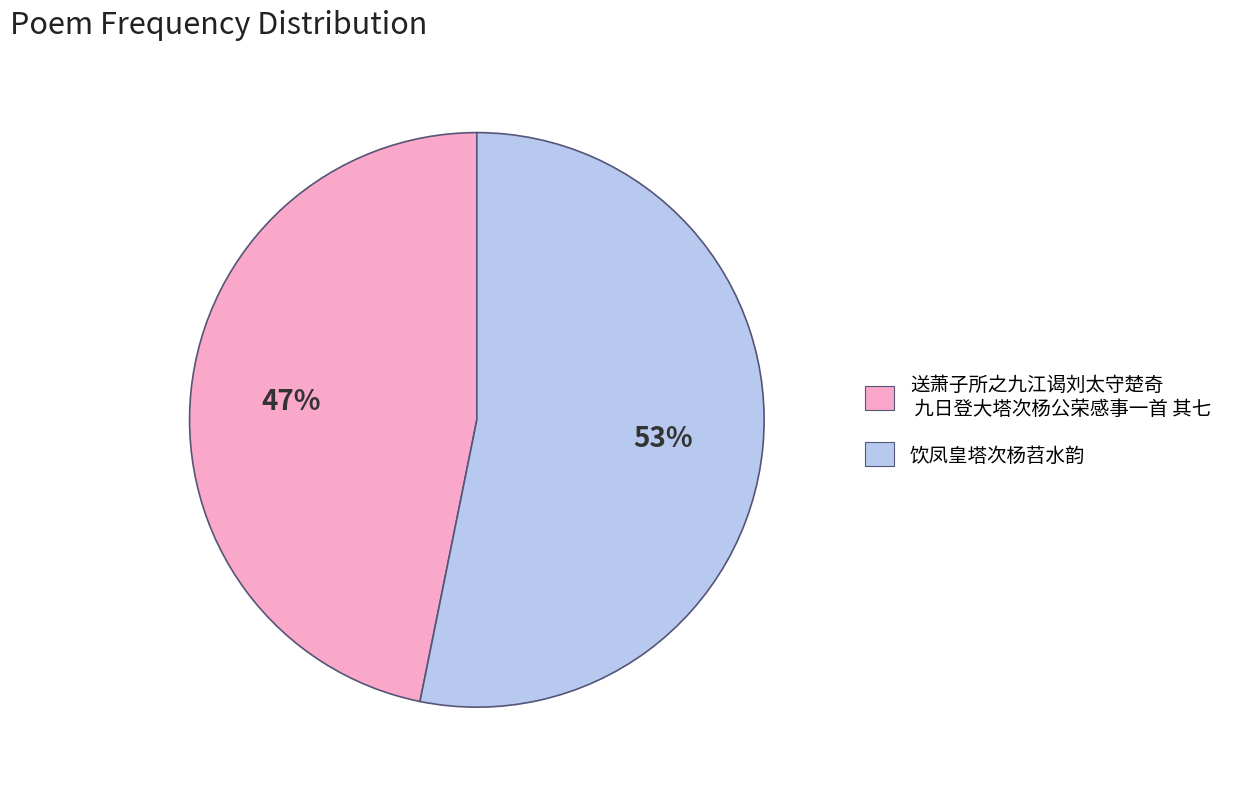

Is the sum of 饮凤皇塔次杨苕水韵 and 送萧子所之九江谒刘太守楚奇 九日登大塔次杨公荣感事一首 其七 greater than half?

Yes